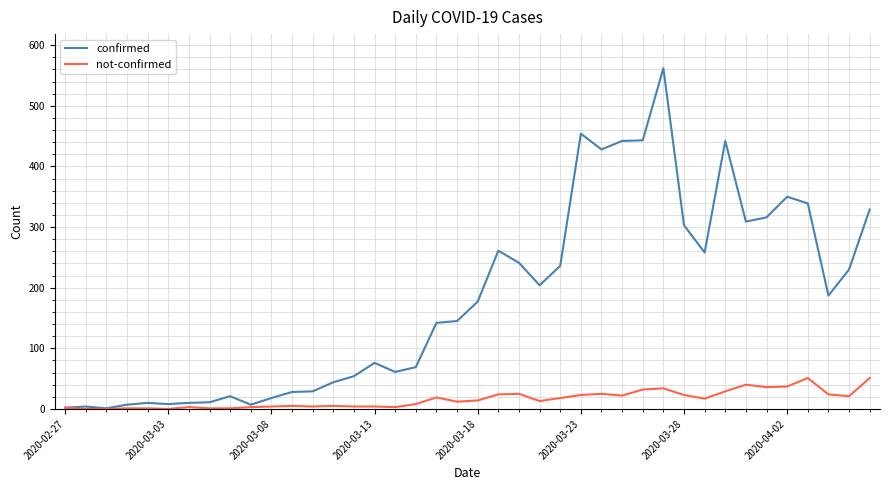

Which series has the widest spread of values?

confirmed